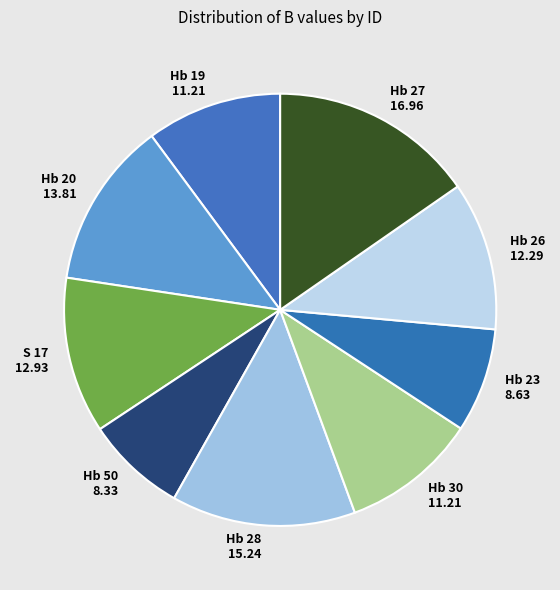

Which has a higher value, Hb 19 or Hb 27?

Hb 27